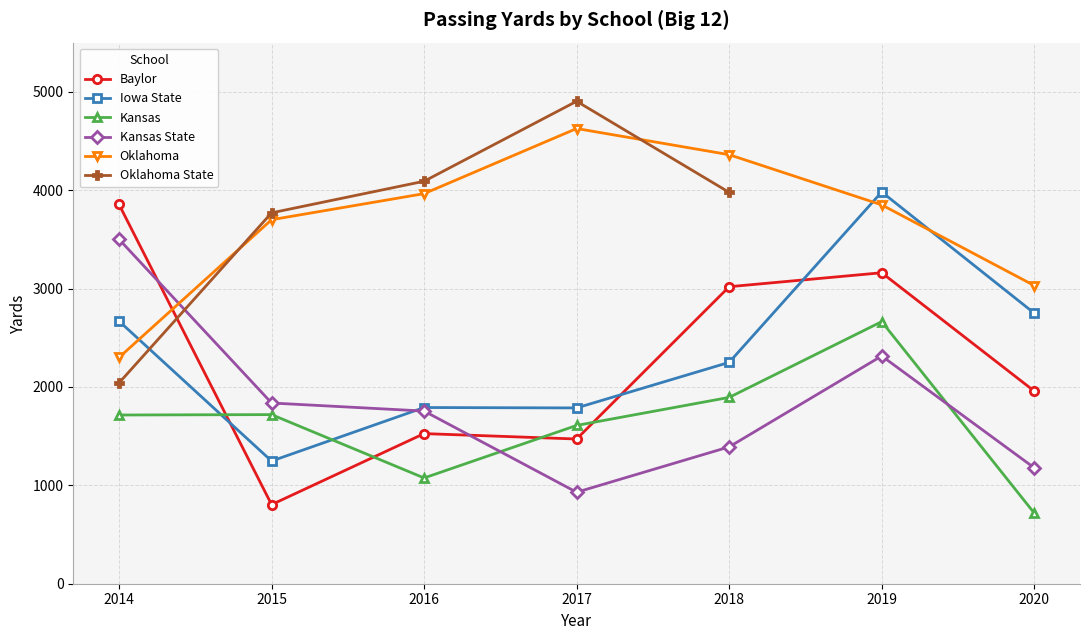

Which has a higher value, 2017 or 2014?

2014